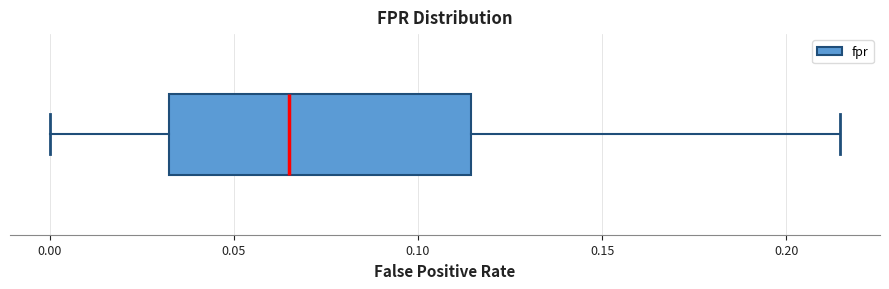

Transcribe this box plot: give where the median line is, the range the box spans, and where the two whiskers end, as read against the x-axis. The values are not printed on the chart, so give them approximately, as read against the axis.

median 0.065, box 0.030 to 0.115, whiskers 0.000 to 0.215